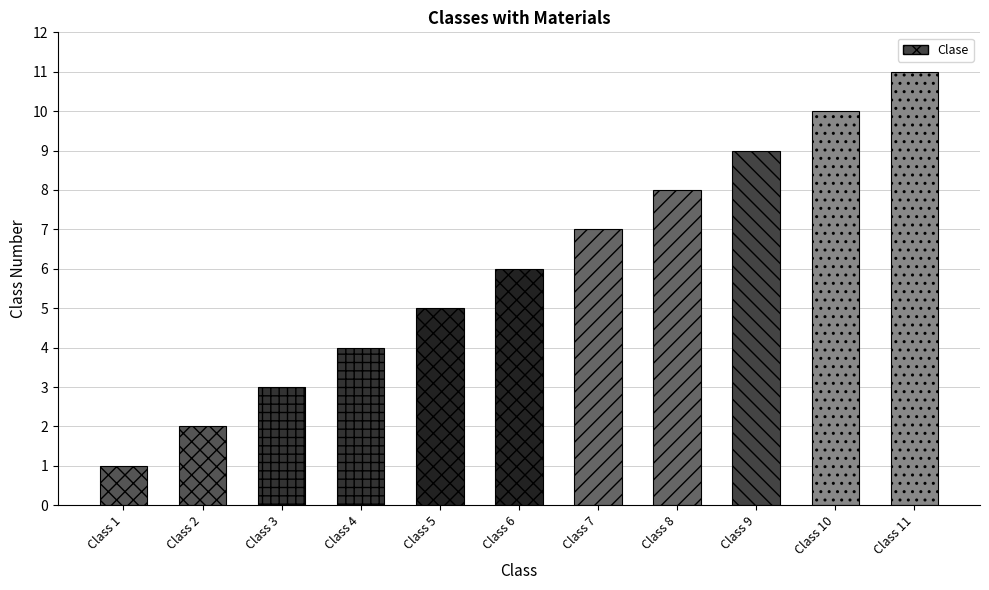

What is the sum of all values?

66